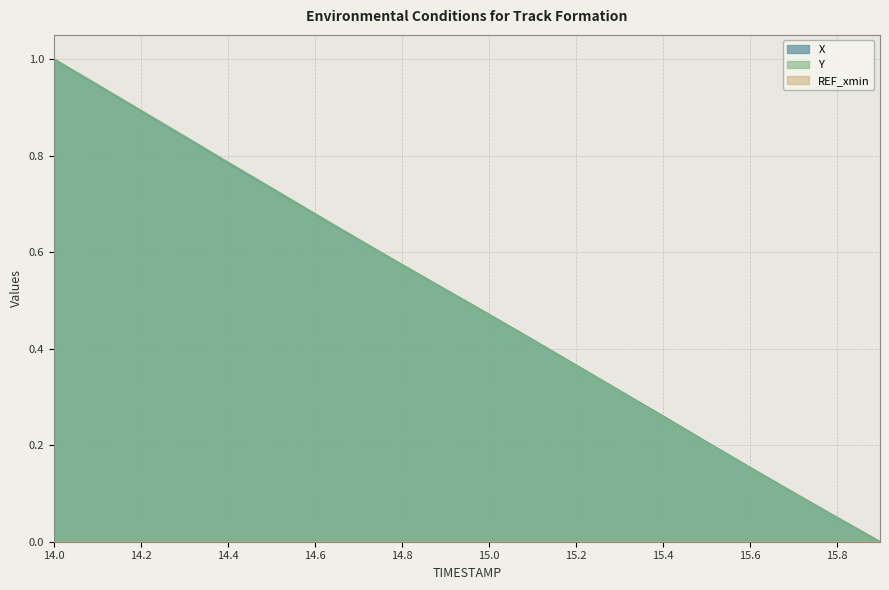

What is the label of the 10th point from the right?

15.0